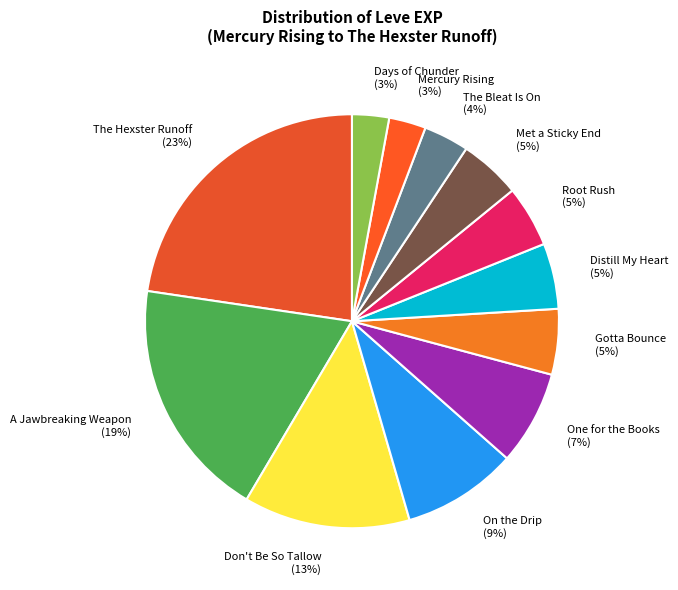

Do Distill My Heart and Gotta Bounce together represent more than half of the pie?

No